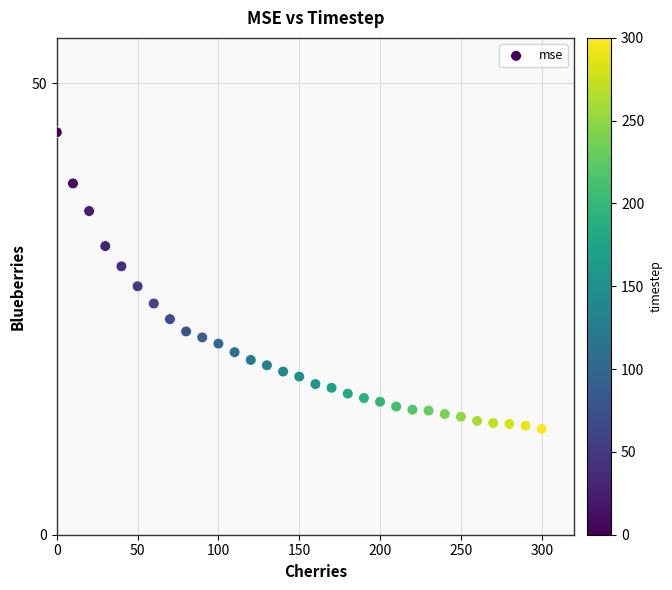

What is the range of Y values (max minus min)?

32.8